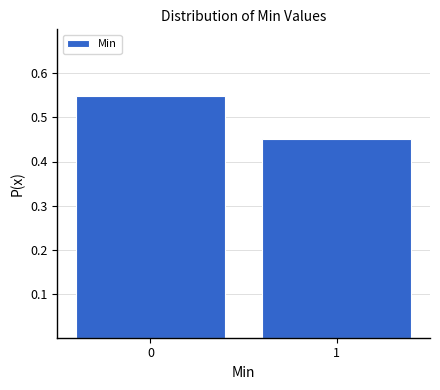

True or false: the data shows 0.7 at 1.

False